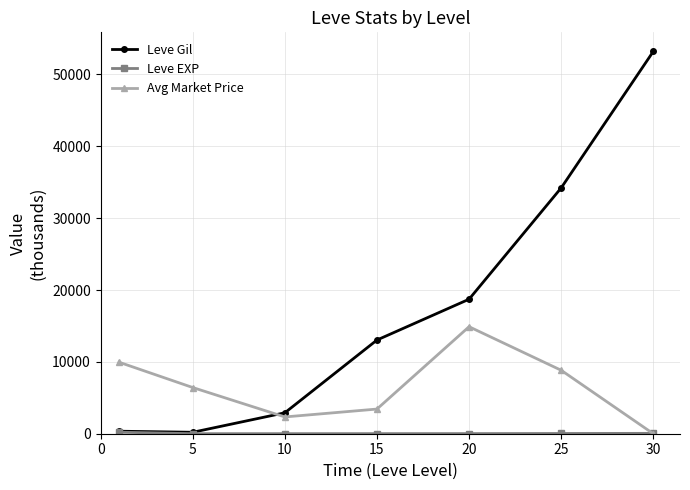

Does the chart have visible grid lines?

Yes